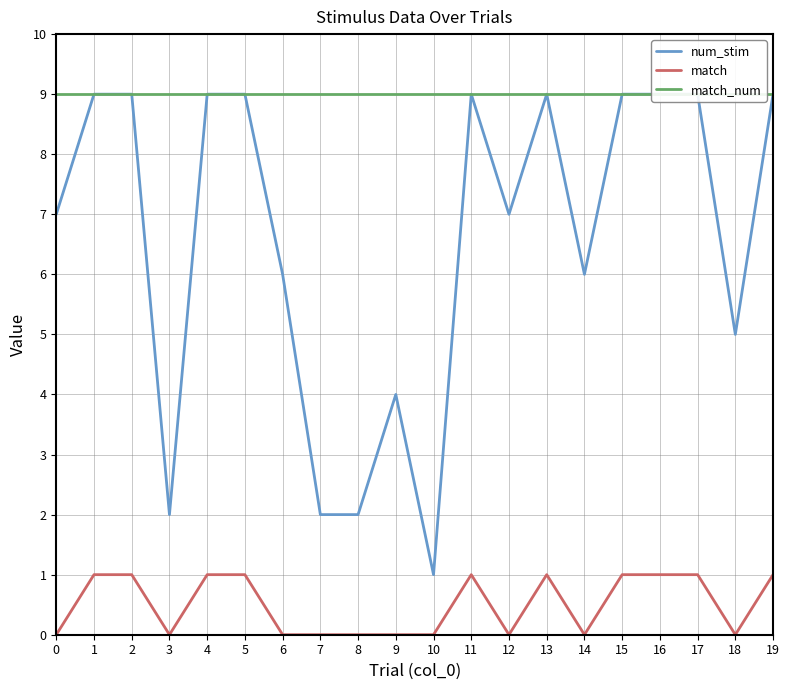

Rank the categories by match_num value from highest to lowest.

0, 1, 2, 3, 4, 5, 6, 7, 8, 9, 10, 11, 12, 13, 14, 15, 16, 17, 18, 19